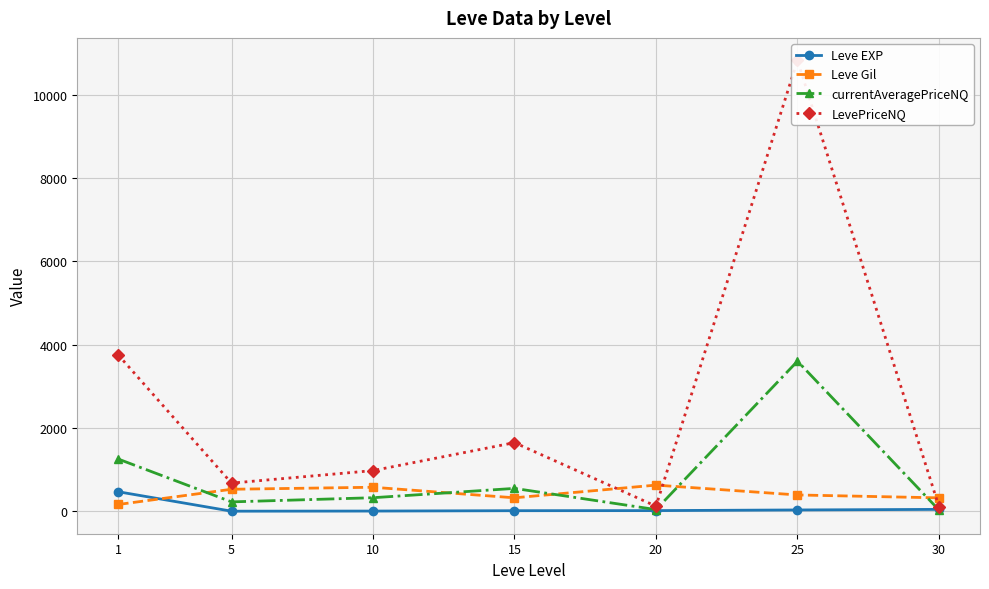

Reading left to right, what are all the values shown in this chart?

Leve EXP: 1=468.5	5=2.3	10=5.3	15=14.2	20=16.3	25=31.8	30=45.5
Leve Gil: 1=163.5	5=528.3	10=576.7	15=323.3	20=628.3	25=391.7	30=322.5
currentAveragePriceNQ: 1=1253.1	5=225.3	10=325.4	15=549.2	20=40.7	25=3602.5	30=29.8
LevePriceNQ: 1=3750.0	5=675.9	10=976.2	15=1647.6	20=122.0	25=10819.8	30=111.9